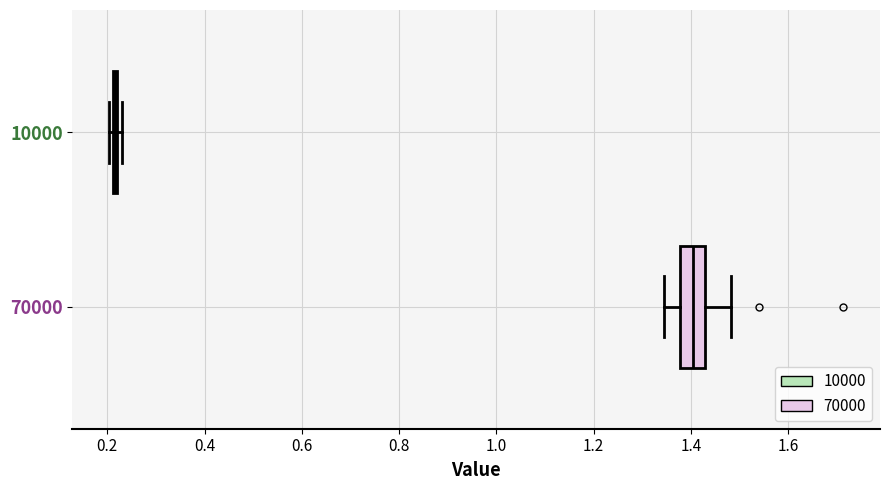

Comparing the boxes themselves (not the whiskers), which one is the widest?

70000